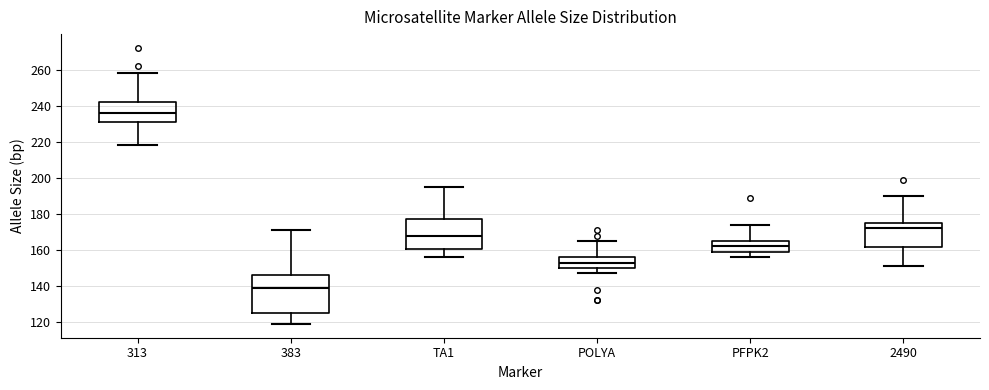

Which box is the tallest, from its lower edge to its upper edge?

383